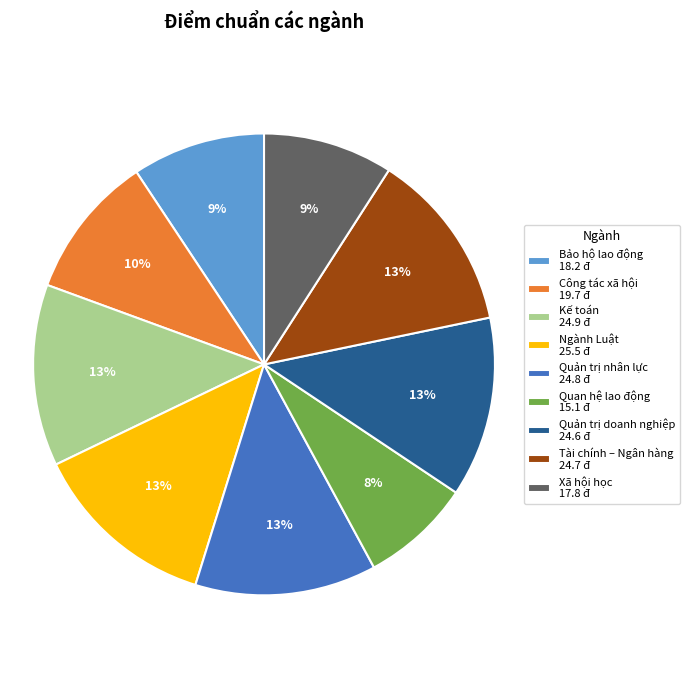

To the nearest percent, what is the average slice percentage?

11%